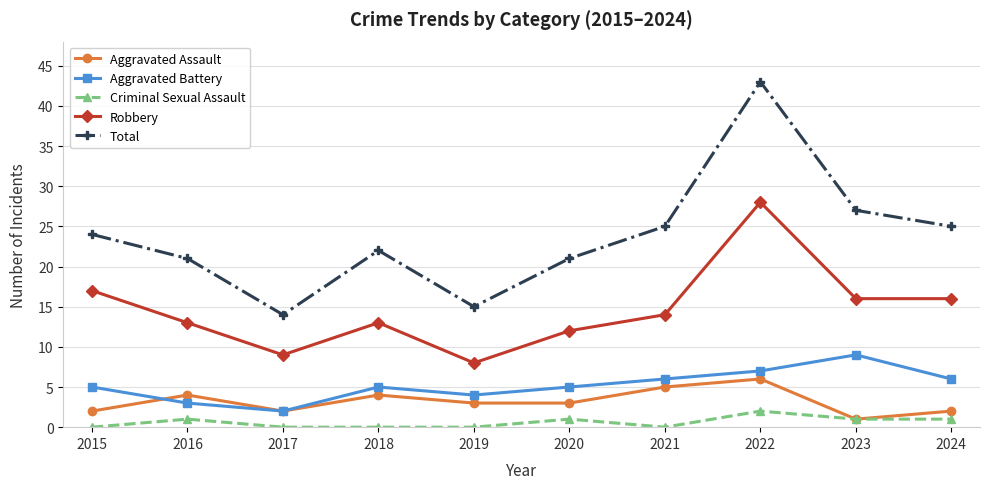

True or false: Criminal Sexual Assault has more than 1 interior local peaks.

True